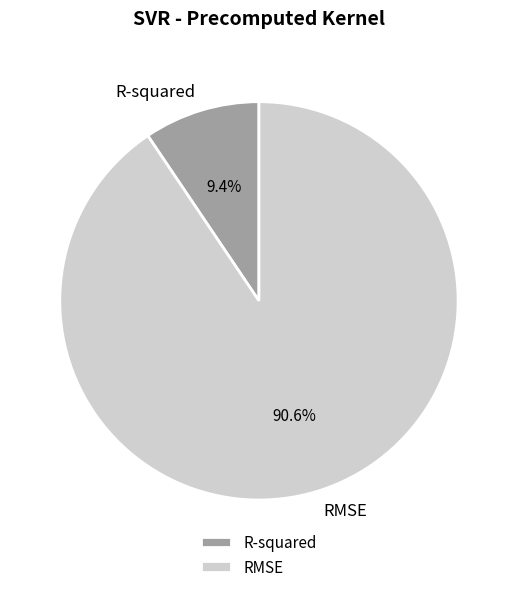

Which has a higher value, RMSE or R-squared?

RMSE